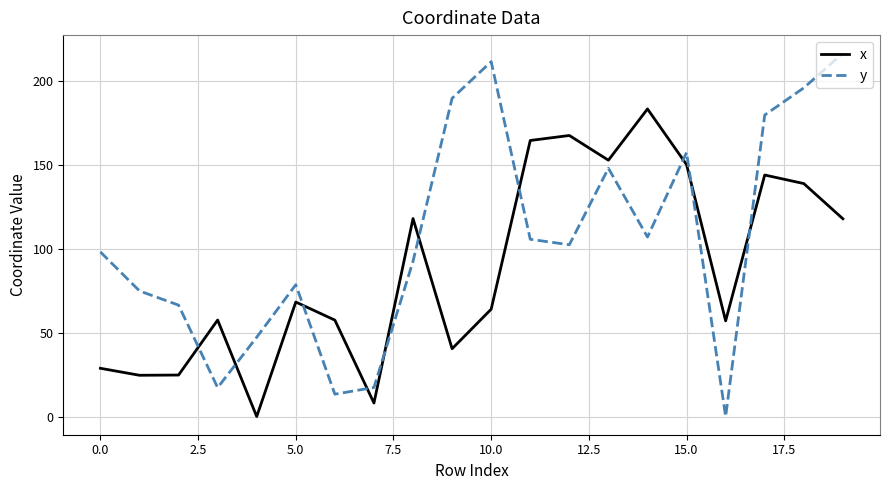

What is the difference between the maximum and second lowest values in the x series?

175.4